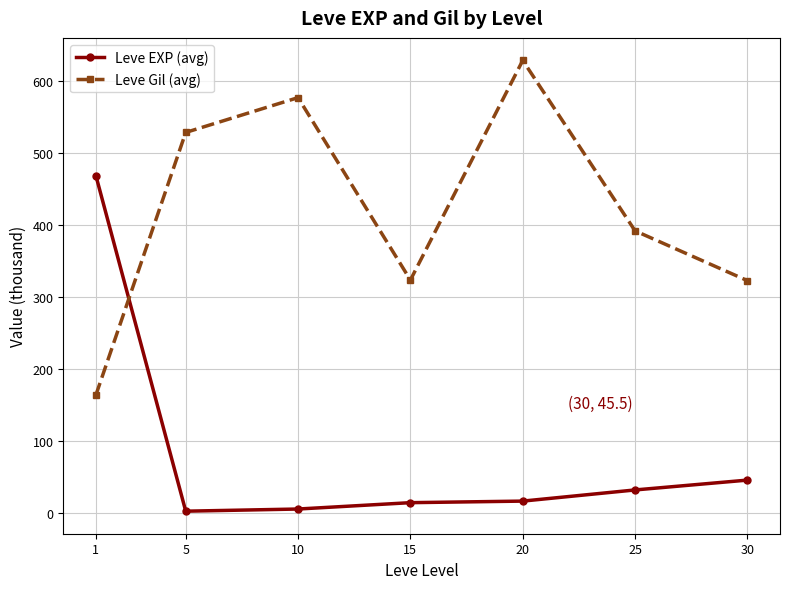

True or false: Leve Gil (avg) has a value of 120.5 at 15.

False